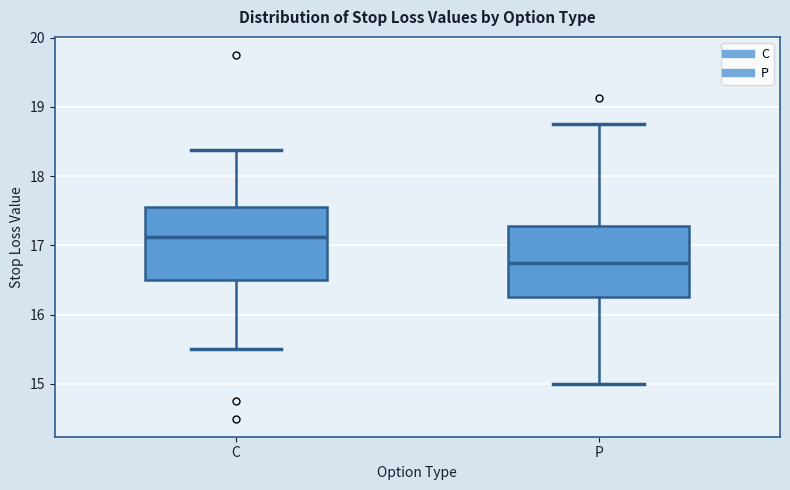

Reading left to right, read every box against the y-axis: the position of its median line, the range the box covers, and the ends of its whiskers. The values are not printed on the chart, so give them approximately, as read against the axis.

C: median 17.1, box 16.5 to 17.6, whiskers 15.5 to 18.4
P: median 16.8, box 16.3 to 17.3, whiskers 15.0 to 18.8